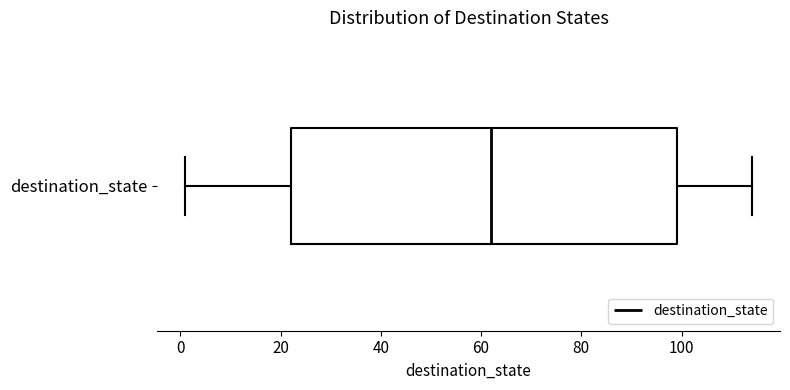

Transcribe this box plot: give where the median line is, the range the box spans, and where the two whiskers end, as read against the x-axis. The values are not printed on the chart, so give them approximately, as read against the axis.

median 62, box 22 to 100, whiskers 2 to 114